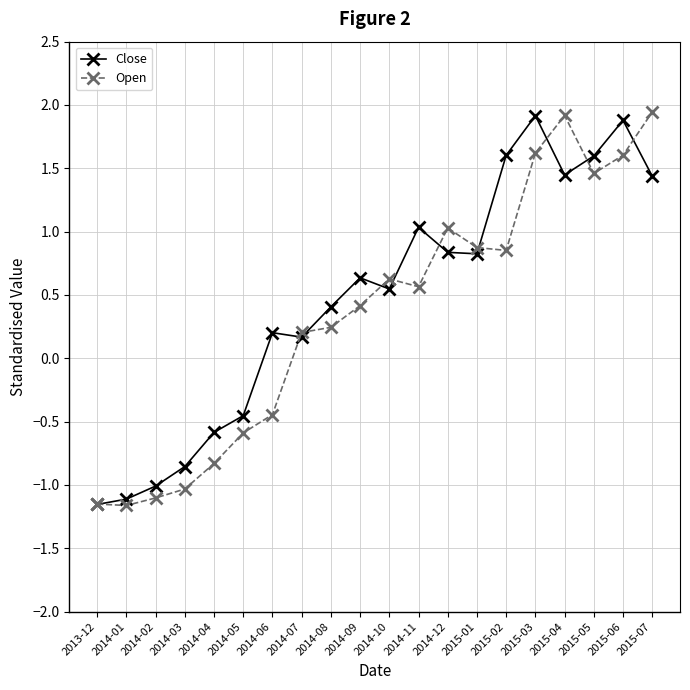

True or false: Open has more than 2 interior local peaks.

True